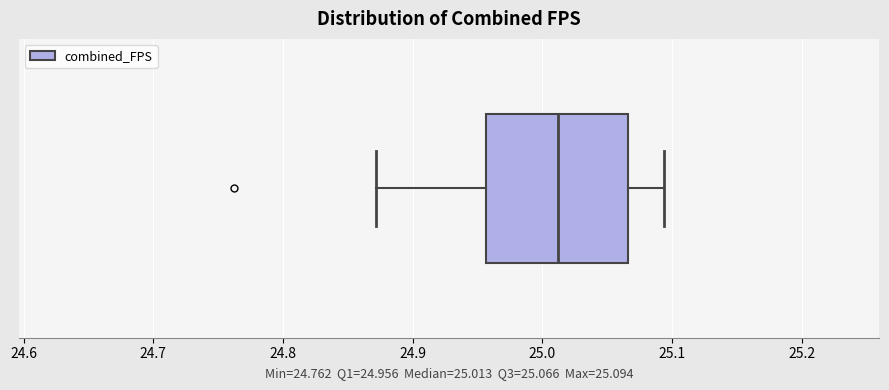

Transcribe this box plot: give where the median line is, the range the box spans, and where the two whiskers end, as read against the x-axis. The values are not printed on the chart, so give them approximately, as read against the axis.

median 25.01, box 24.96 to 25.07, whiskers 24.87 to 25.09